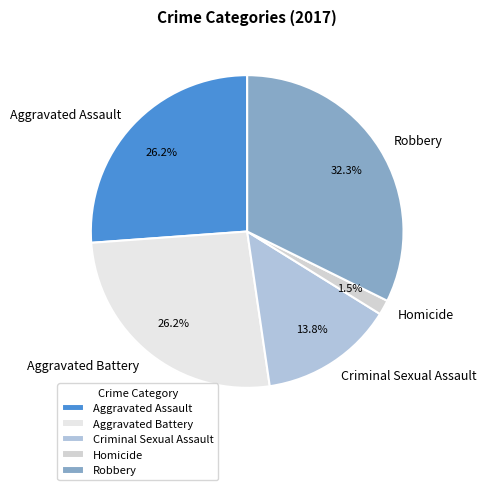

To the nearest percent, what is the average slice percentage?

20%